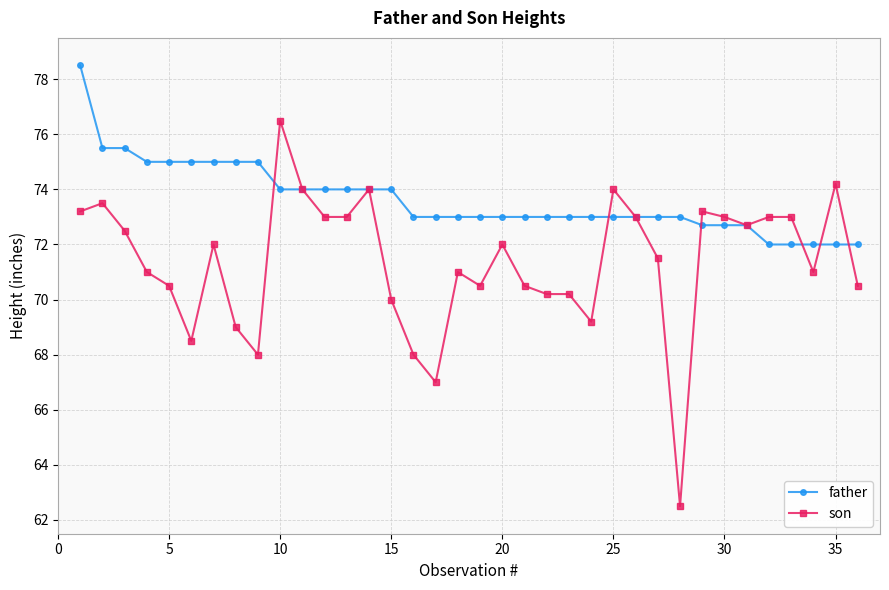

Which series has the largest range (max minus min)?

son